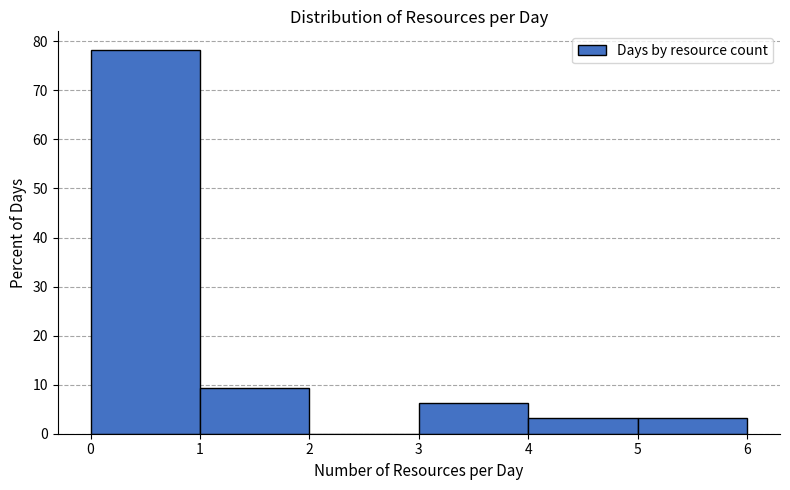

Reading left to right, list every bar in this chart as the range it spans on the x-axis followed by its height. The values are not printed on the chart, so give them approximately, as read against the axis.

0 to 1: 78
1 to 2: 9
2 to 3: 0
3 to 4: 6
4 to 5: 3
5 to 6: 3